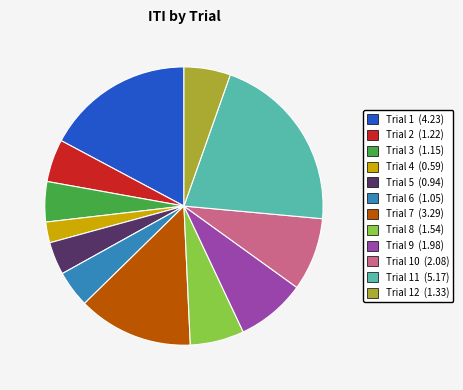

Does any single category account for the majority?

No